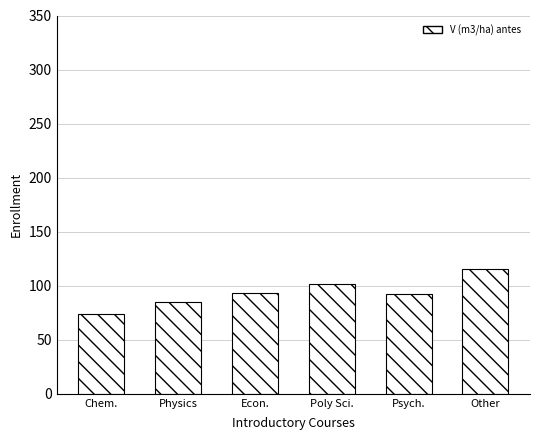

What is the label of the 1st bar from the left?

Chem.